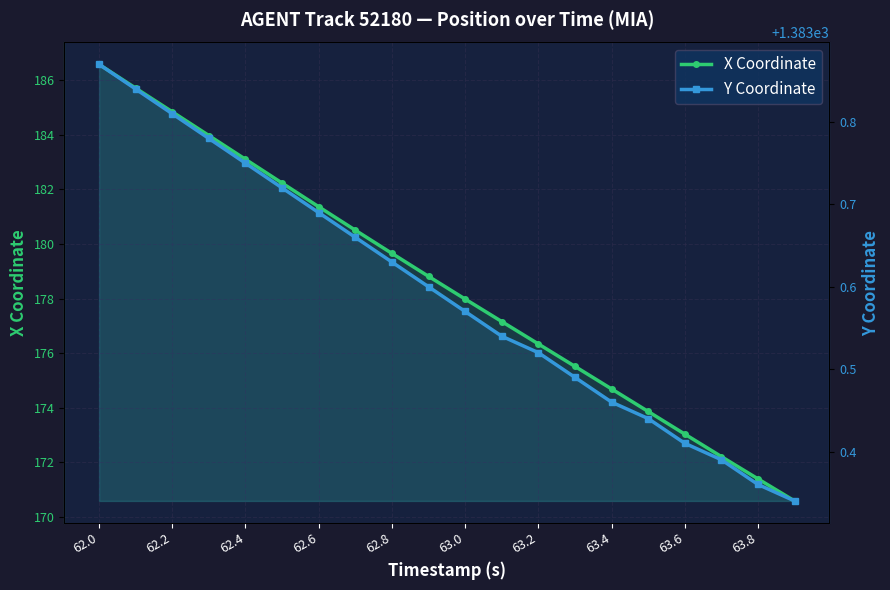

True or false: Y Coordinate and X Coordinate intersect in this chart.

False